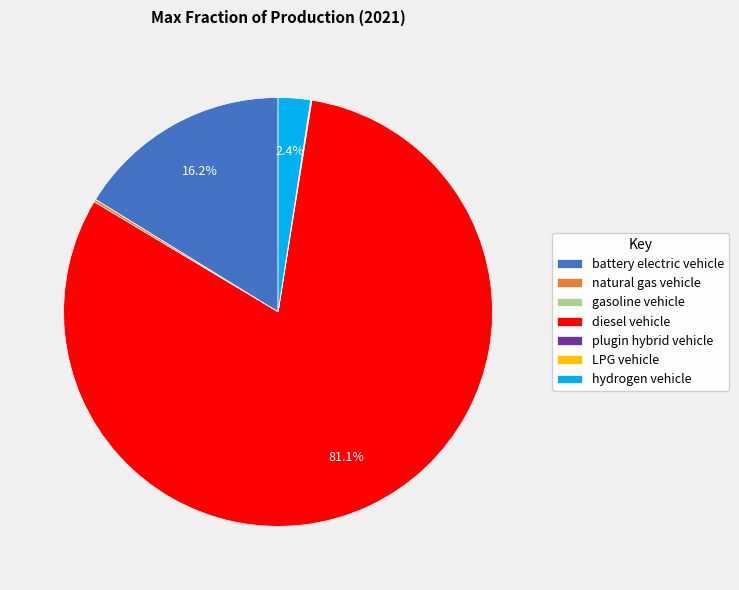

To the nearest percent, what portion does hydrogen vehicle represent?

2%